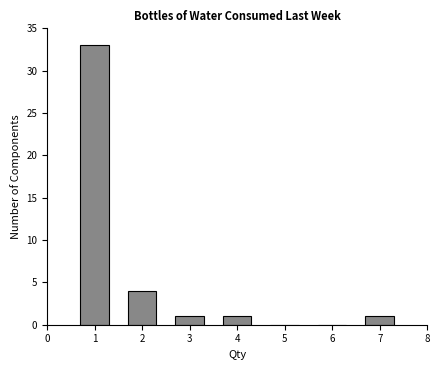

Reading right to left, list all the values displayed in this chart.

7=1	6=0	5=0	4=1	3=1	2=4	1=33